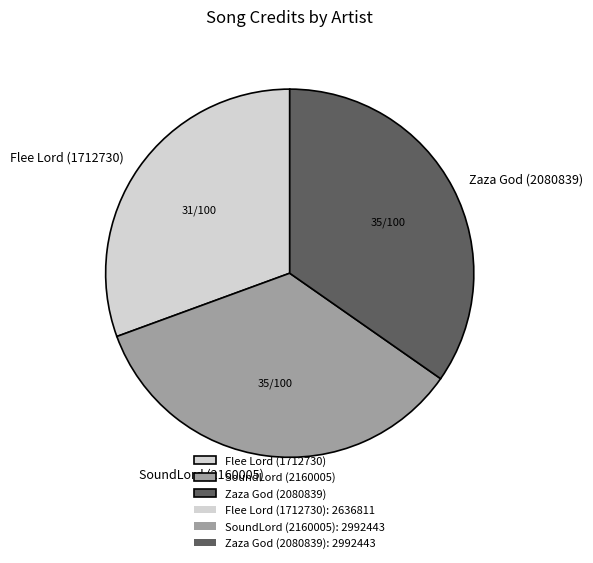

Do SoundLord (2160005) and Flee Lord (1712730) together represent more than half of the pie?

Yes